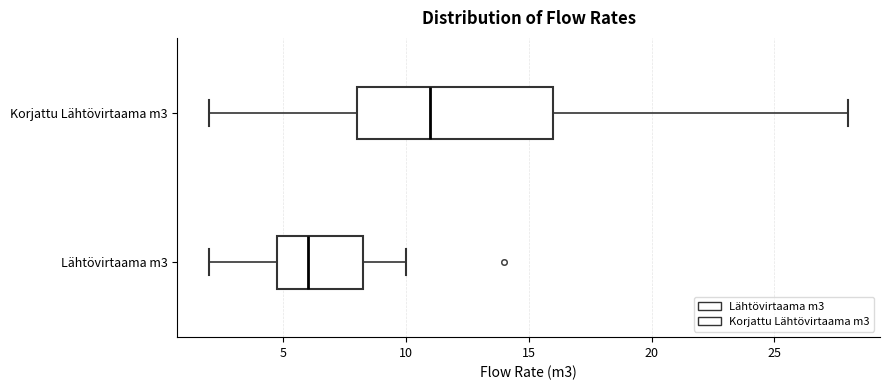

Reading bottom to top, transcribe this box plot: for each box, give where its median line is, the range the box spans, and where its two whiskers end, as read against the x-axis. The values are not printed on the chart, so give them approximately, as read against the axis.

Lähtövirtaama m3: median 6.0, box 5.0 to 8.5, whiskers 2.0 to 10.0
Korjattu Lähtövirtaama m3: median 11.0, box 8.0 to 16.0, whiskers 2.0 to 28.0